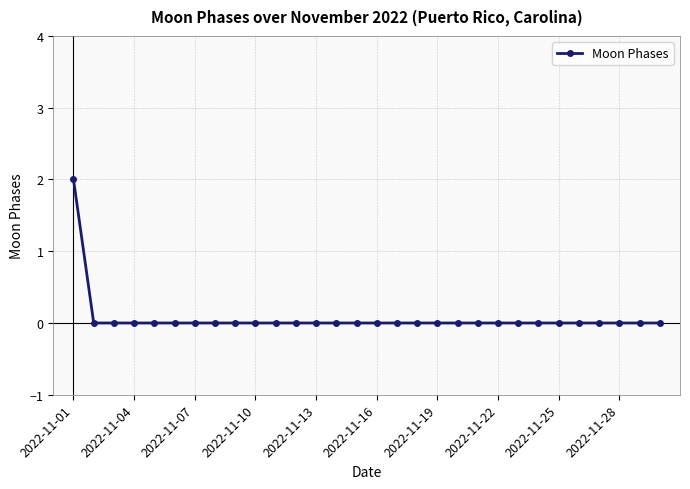

What is the difference between the maximum and minimum values?

2